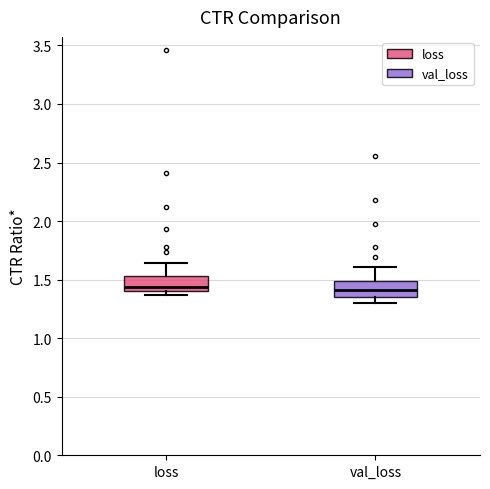

Where is the upper edge of the box for val_loss on the y-axis? The values are not printed on the chart, so give them approximately, as read against the axis.

1.50